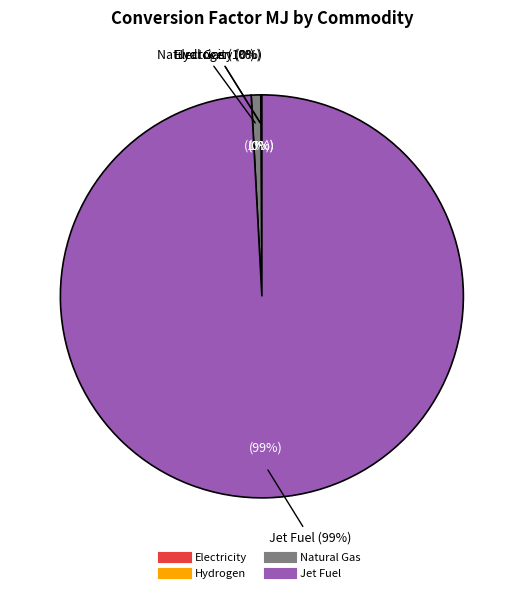

Rank the categories by value from highest to lowest.

Jet Fuel, Natural Gas, Hydrogen, Electricity